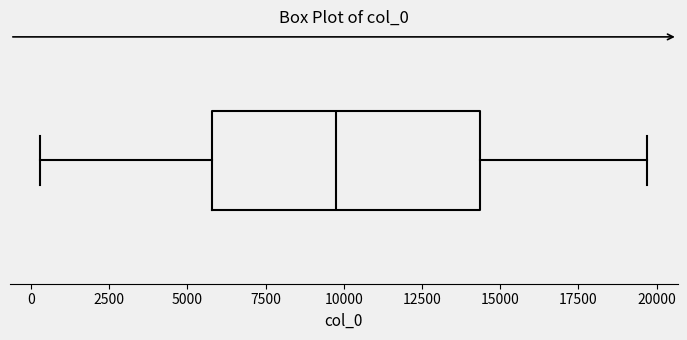

Where is the right edge of the box on the x-axis? The values are not printed on the chart, so give them approximately, as read against the axis.

14500